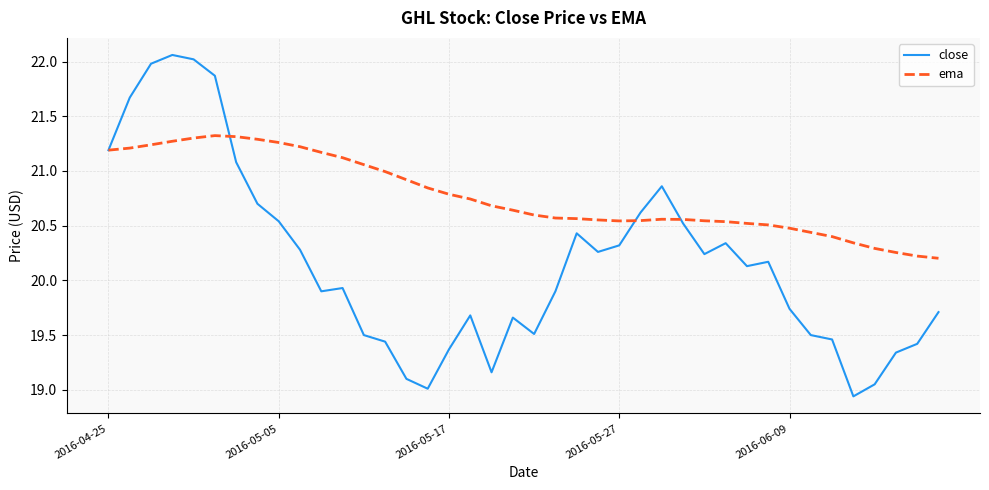

Rank the series by their maximum value, from highest to lowest.

close, ema